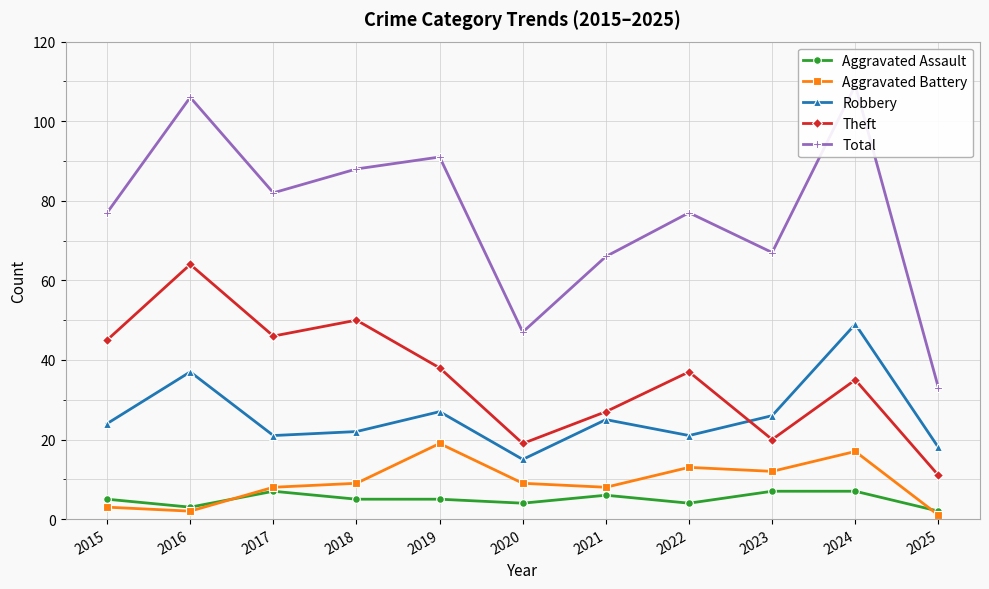

Where is Aggravated Battery nearest to the value 10?

2018